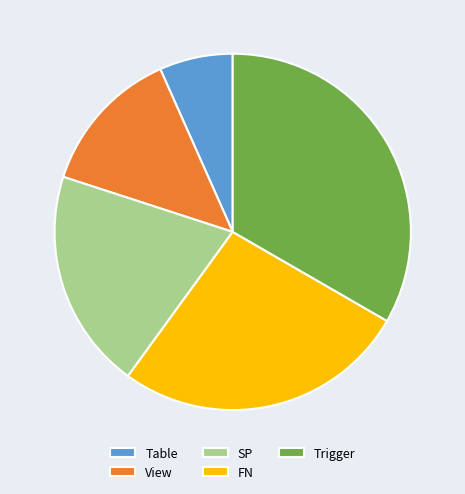

Rank the categories by value from lowest to highest.

Table, View, SP, FN, Trigger